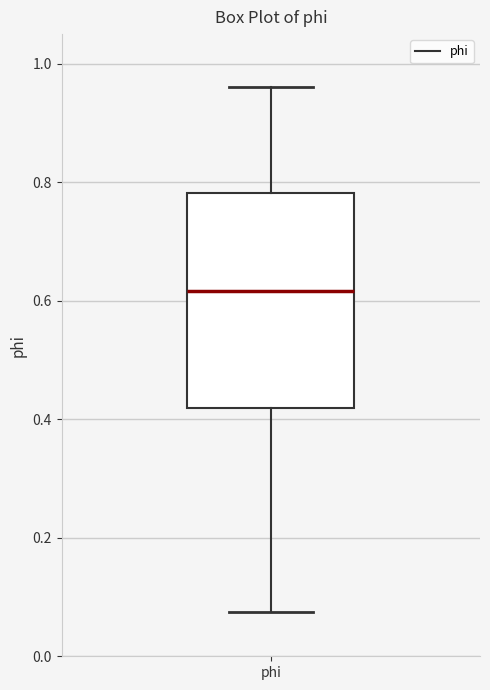

Where does the median line of the box for phi sit on the y-axis? The values are not printed on the chart, so give them approximately, as read against the axis.

0.62